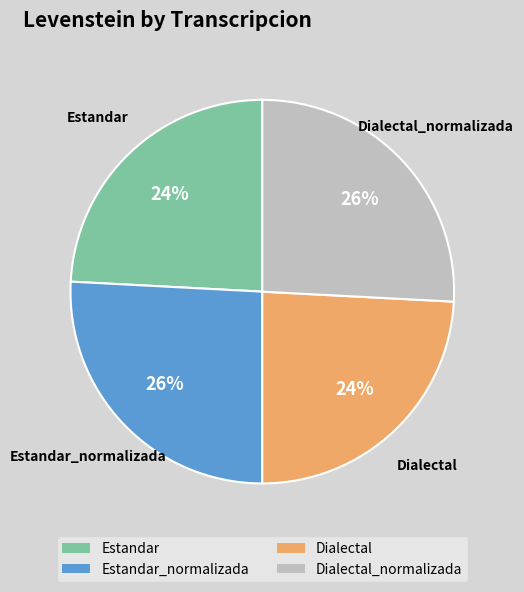

To the nearest percent, what is the difference between the largest and smallest slice percentages?

2%